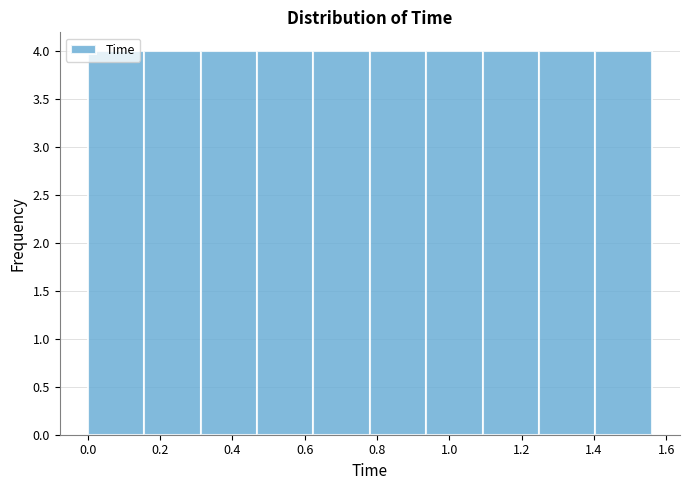

What is the height of the bar covering 1.248 to 1.404 on the x-axis? Neither the bar edges nor the heights are printed on the chart, so give them approximately, as read against the axes.

4